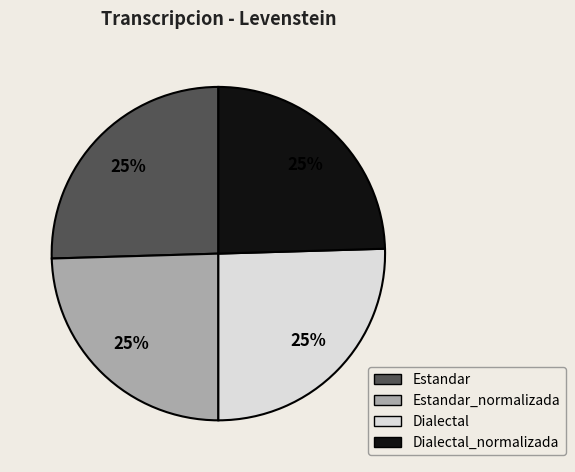

The Dialectal_normalizada slice represents 25% of the pie. True or false?

True